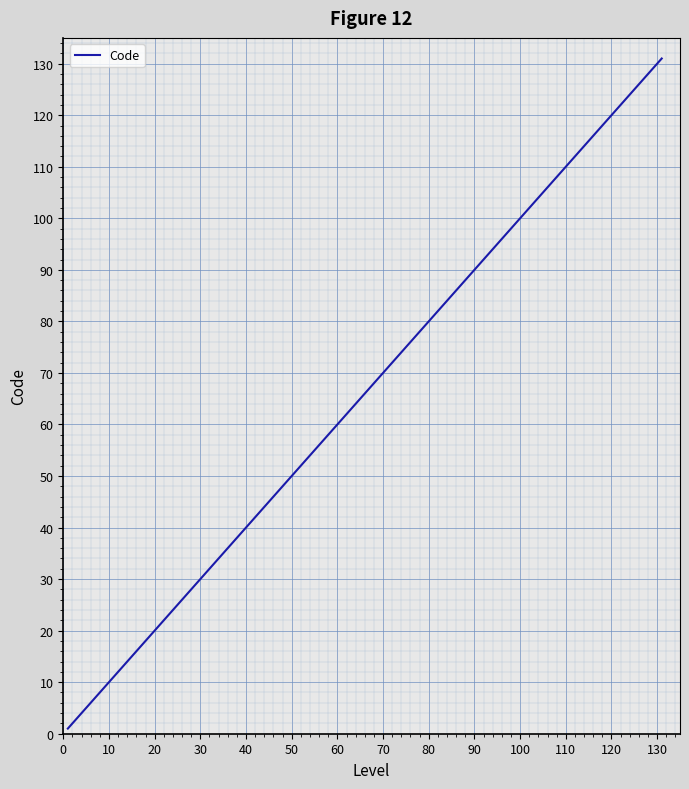

What is the sum of all values?

2032